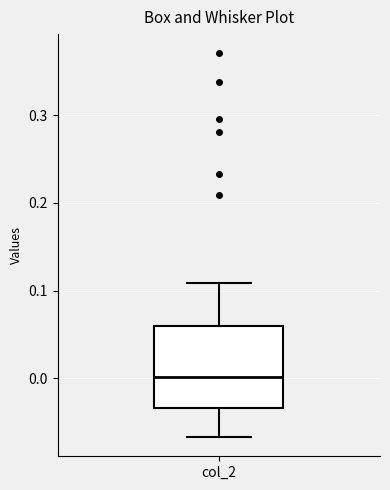

Transcribe this box plot: give where the median line is, the range the box spans, and where the two whiskers end, as read against the y-axis. The values are not printed on the chart, so give them approximately, as read against the axis.

median 0.00, box -0.03 to 0.06, whiskers -0.07 to 0.11